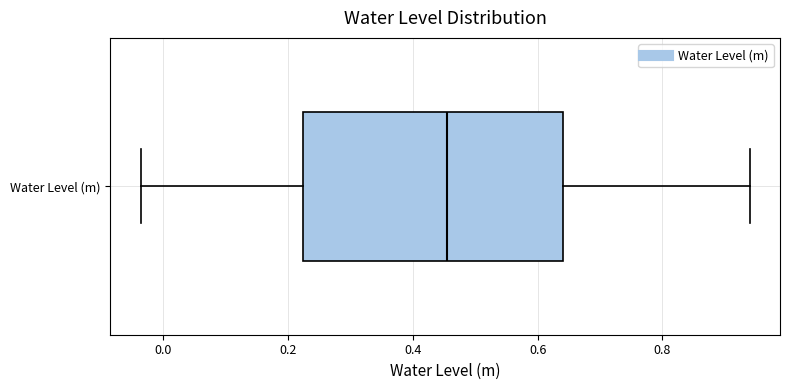

Read this box plot against the x-axis: the position of the median line, the range covered by the box, and the ends of both whiskers. The values are not printed on the chart, so give them approximately, as read against the axis.

median 0.46, box 0.22 to 0.64, whiskers -0.04 to 0.94